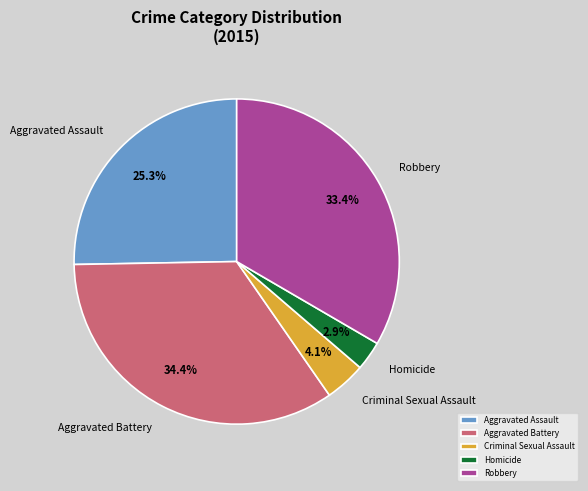

Is Aggravated Battery the majority of the pie?

No